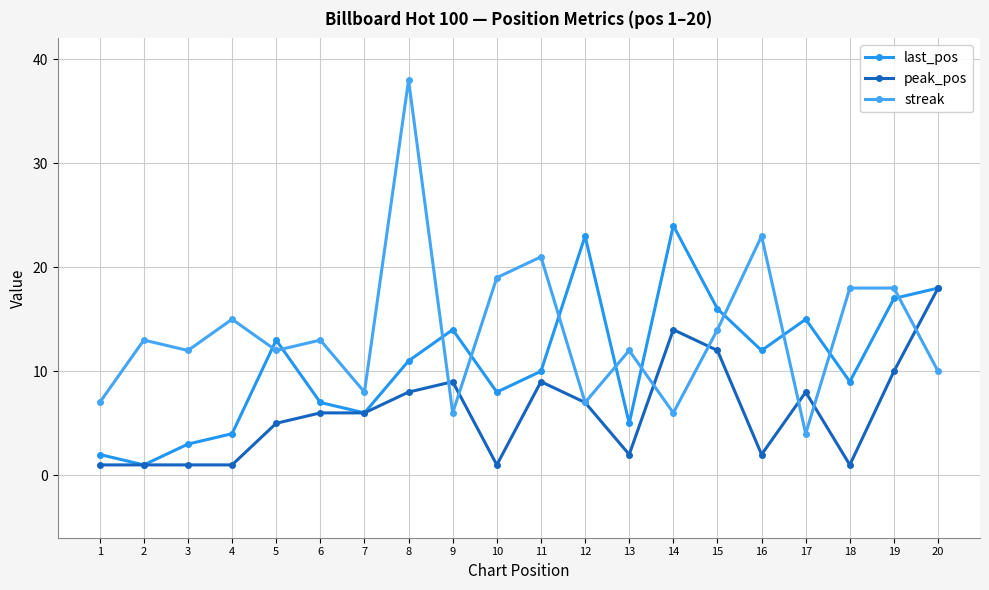

True or false: last_pos and peak_pos cross at least once.

False